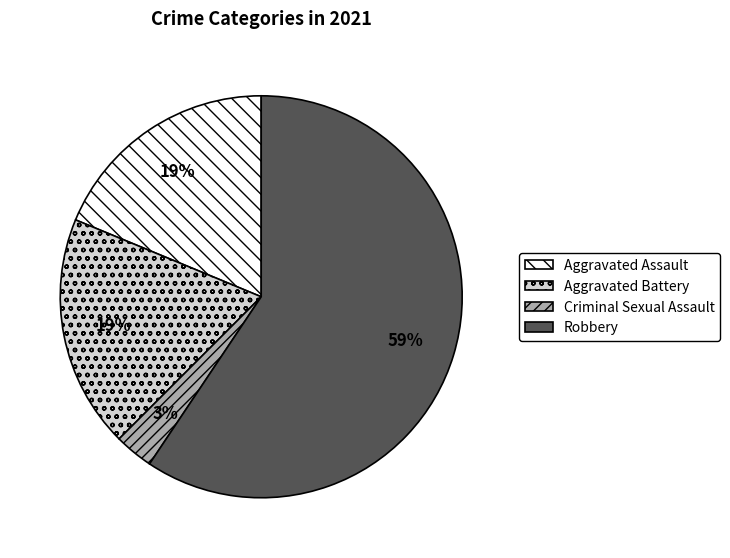

To the nearest percent, what percentage of the pie is Aggravated Battery?

19%